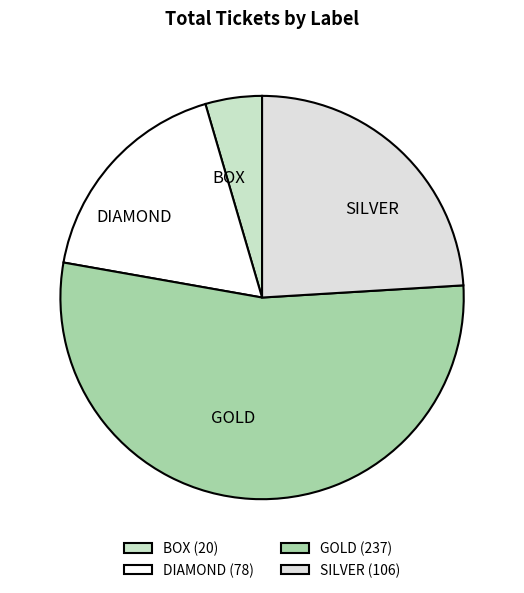

Do SILVER and BOX together represent more than half of the pie?

No